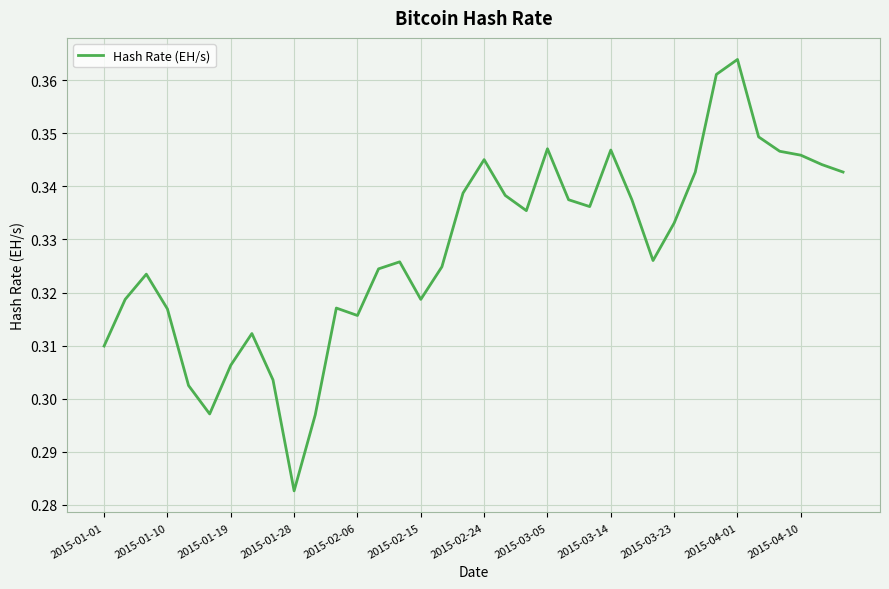

Does the chart have visible grid lines?

Yes